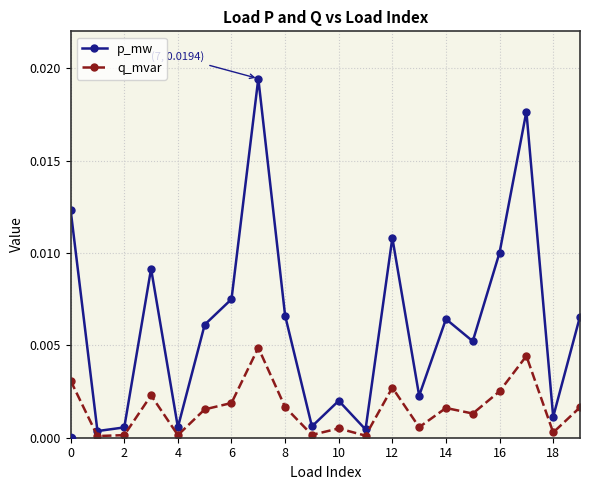

Rank the series by their average value, from highest to lowest.

p_mw, q_mvar